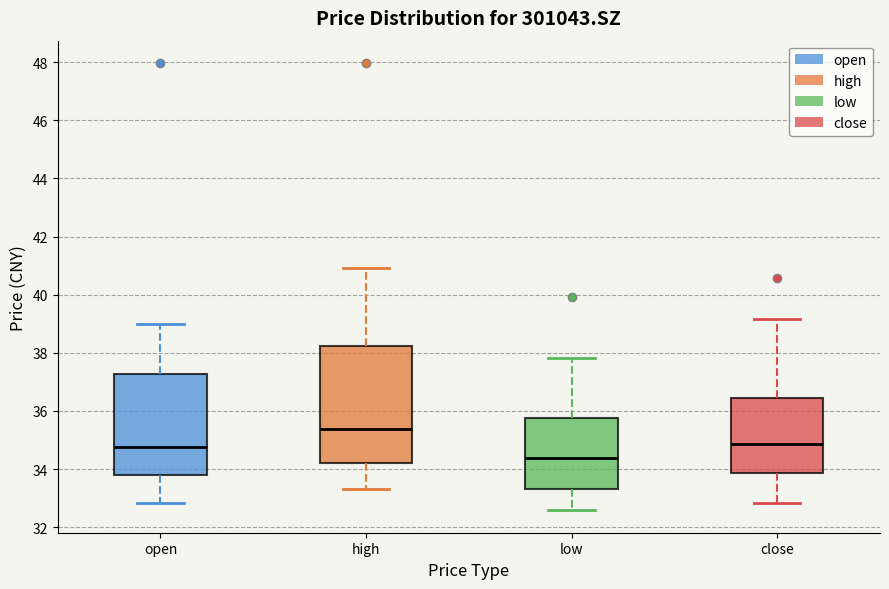

Reading left to right, read every box against the y-axis: the position of its median line, the range the box covers, and the ends of its whiskers. The values are not printed on the chart, so give them approximately, as read against the axis.

open: median 34.8, box 33.8 to 37.2, whiskers 32.8 to 39.0
high: median 35.4, box 34.2 to 38.2, whiskers 33.4 to 41.0
low: median 34.4, box 33.4 to 35.8, whiskers 32.6 to 37.8
close: median 34.8, box 33.8 to 36.4, whiskers 32.8 to 39.2